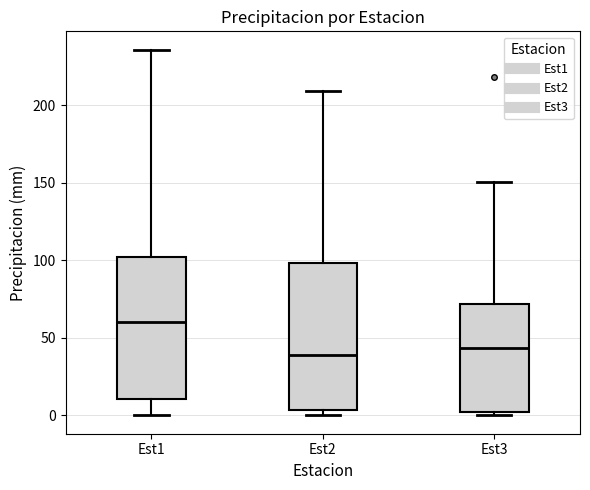

Reading left to right, read every box against the y-axis: the position of its median line, the range the box covers, and the ends of its whiskers. The values are not printed on the chart, so give them approximately, as read against the axis.

Est1: median 60, box 10 to 100, whiskers 0 to 235
Est2: median 40, box 5 to 100, whiskers 0 to 210
Est3: median 45, box 0 to 70, whiskers 0 (just below the box's lower edge) to 150